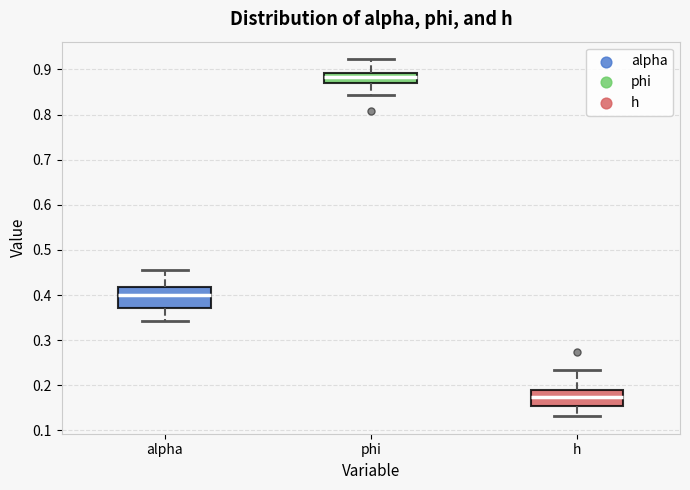

Where does the median line of the box for alpha sit on the y-axis? The values are not printed on the chart, so give them approximately, as read against the axis.

0.40